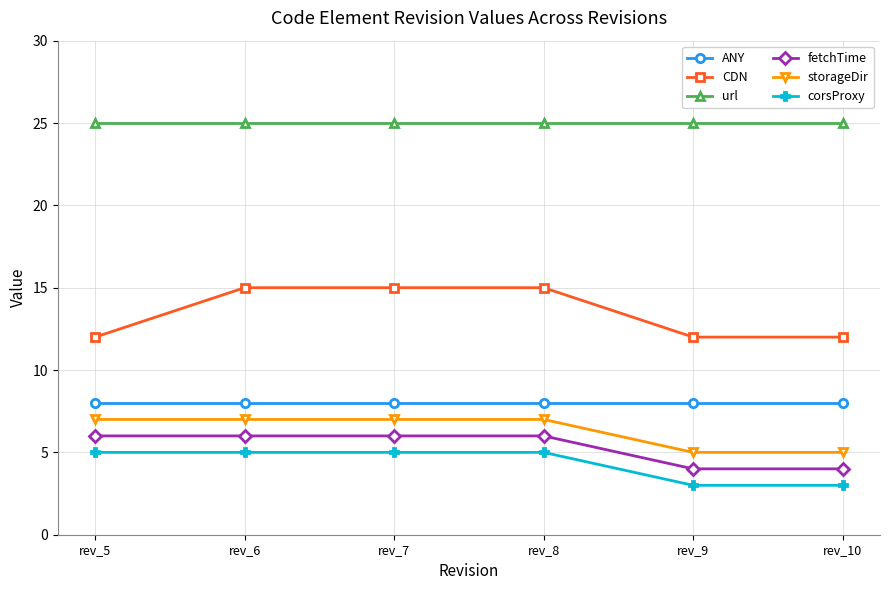

What is the minimum value shown in the chart?

3